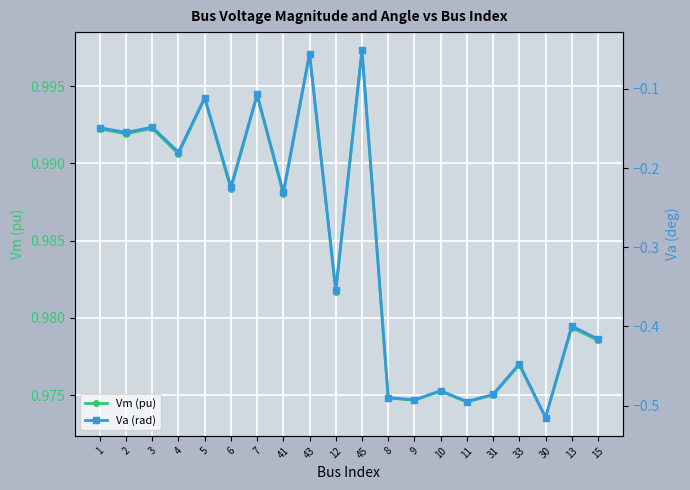

The value of Va (rad) at 13 is -0.4. True or false?

True